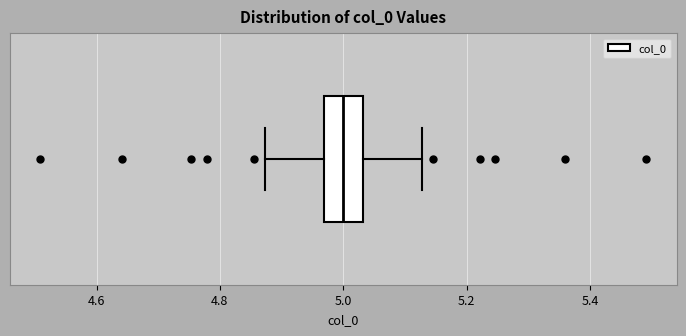

Read this box plot against the x-axis: the position of the median line, the range covered by the box, and the ends of both whiskers. The values are not printed on the chart, so give them approximately, as read against the axis.

median 5.00, box 4.96 to 5.04, whiskers 4.88 to 5.12